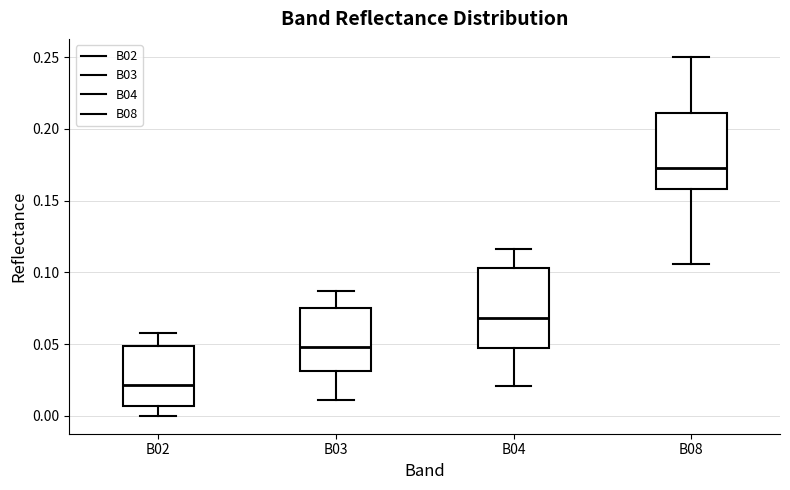

Which box has the highest median line?

B08